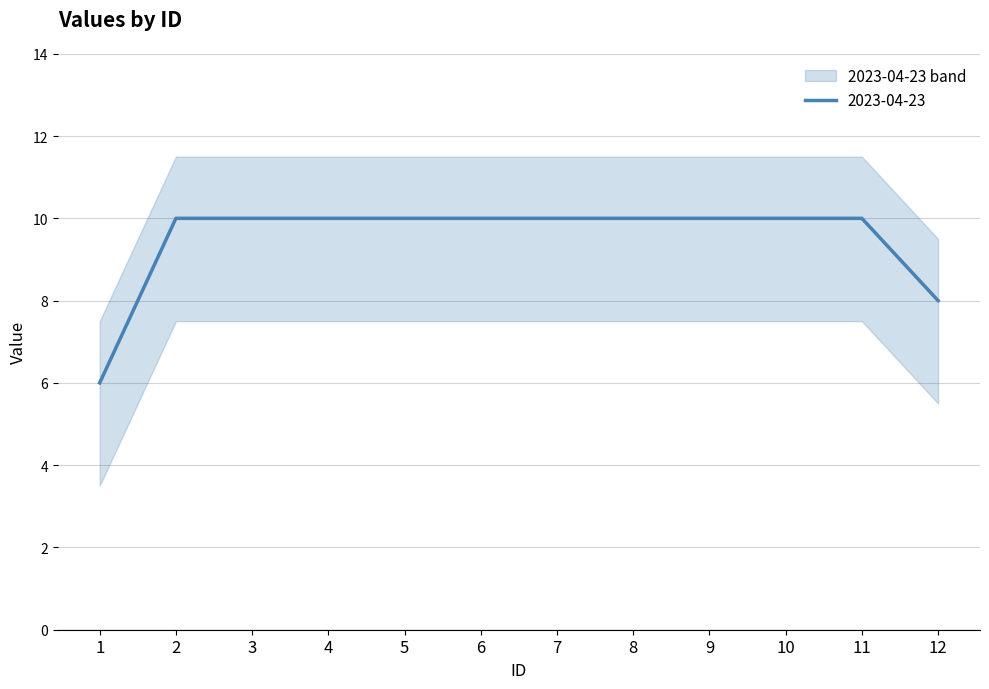

How many lines are shown in the chart?

1